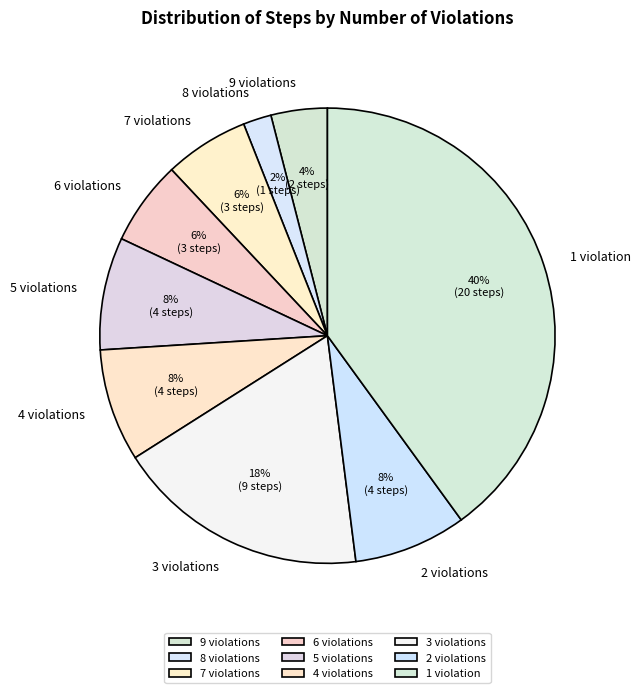

To the nearest percent, what portion does 2 violations represent?

8%